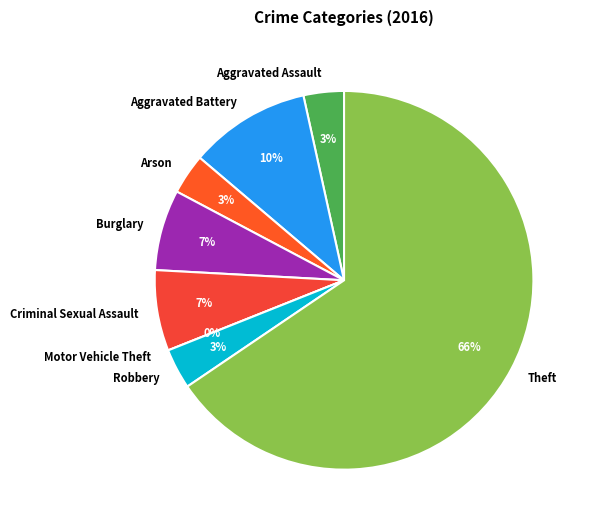

What is the majority slice?

Theft